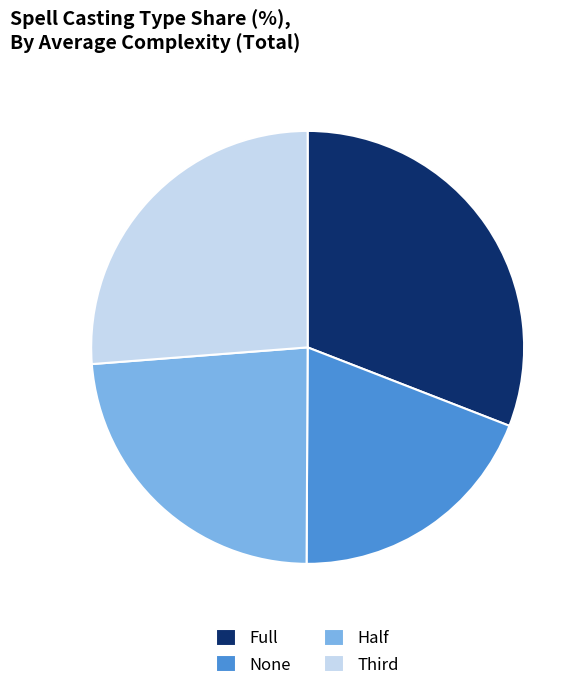

Combined, do Half and Full account for over 50%?

Yes